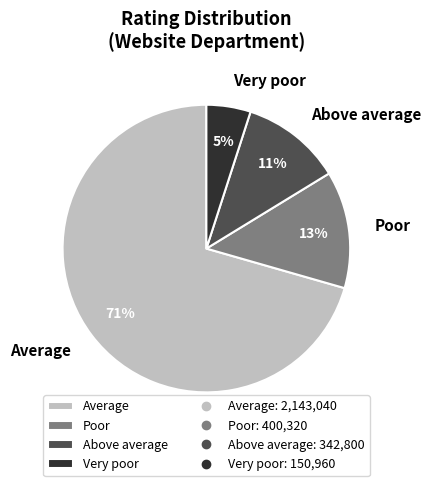

What percentage is the Poor slice, to the nearest percent?

13%